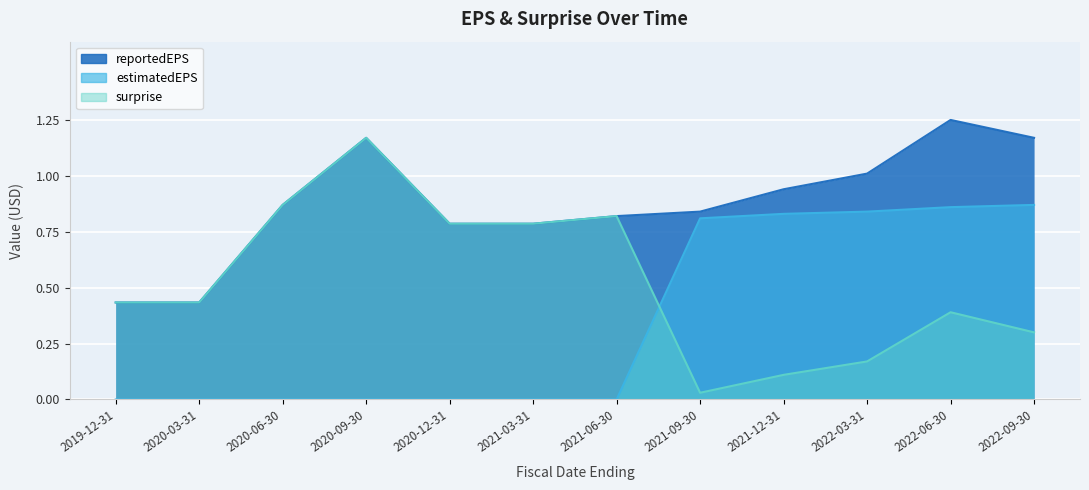

Read the reportedEPS value at 2021-06-30.

0.8